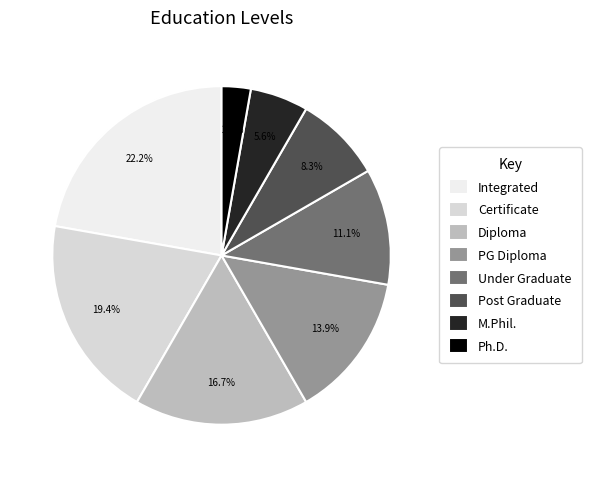

Does PG Diploma represent more than half of the total?

No